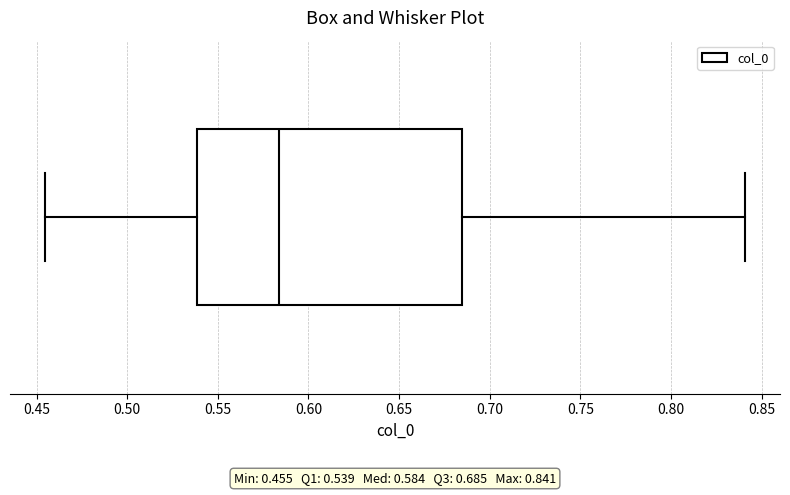

Transcribe this box plot: give where the median line is, the range the box spans, and where the two whiskers end, as read against the x-axis. The values are not printed on the chart, so give them approximately, as read against the axis.

median 0.585, box 0.540 to 0.685, whiskers 0.455 to 0.840